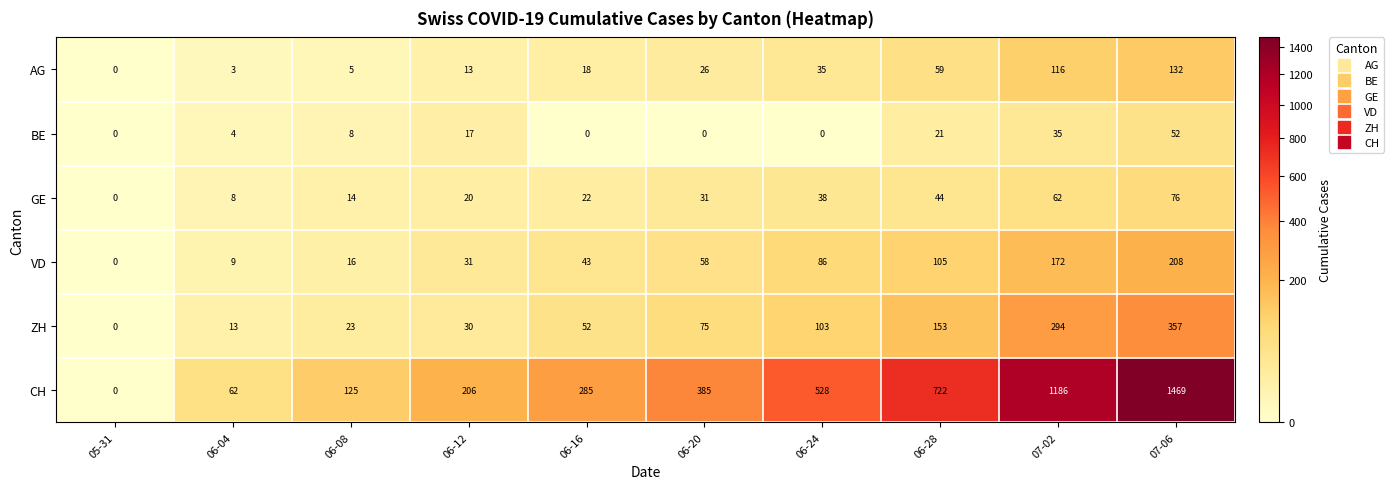

Is it true that AG equals 96 at 06-28?

False